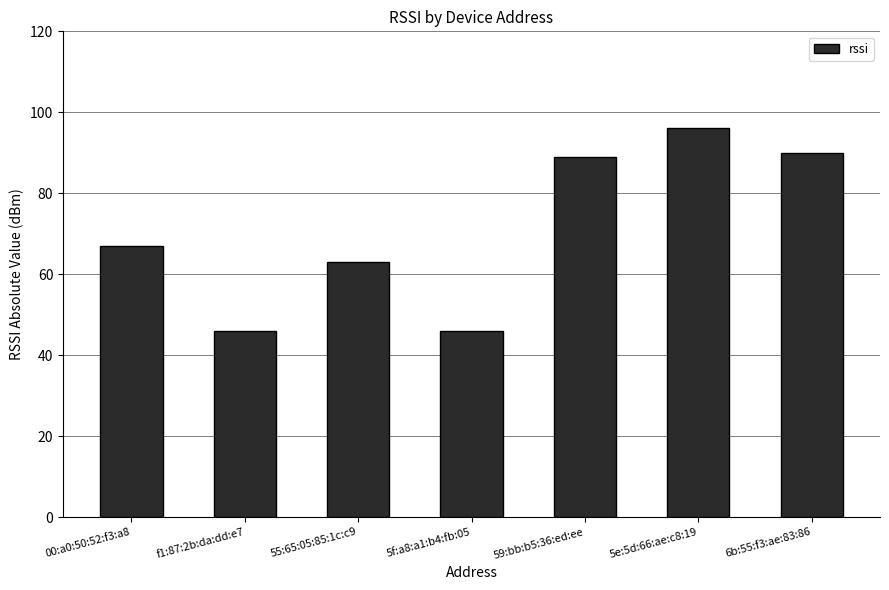

The chart shows a value of 89 at 59:bb:b5:36:ed:ee. True or false?

True